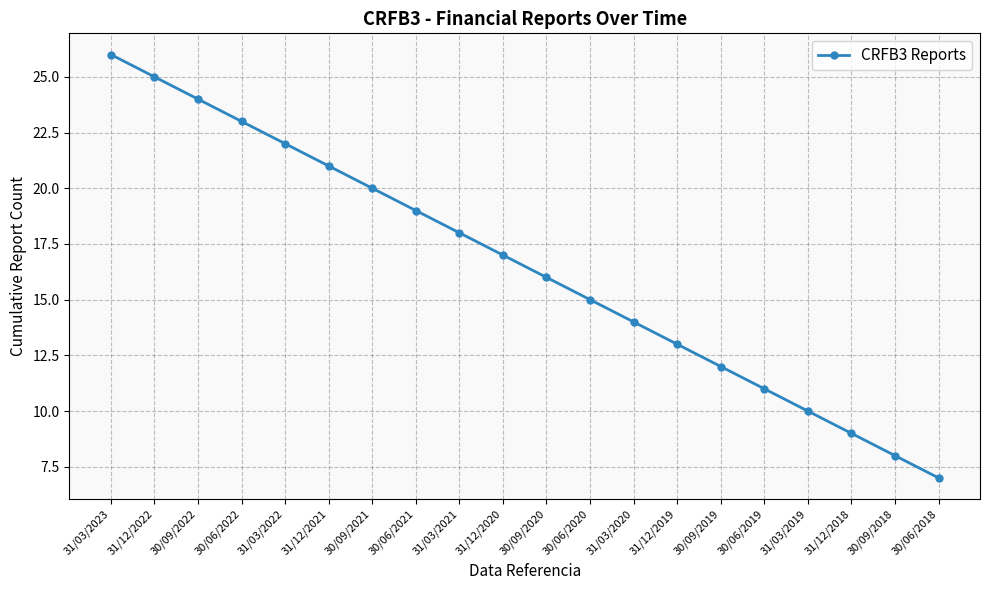

List the labels in order of value, smallest first.

30/06/2018, 30/09/2018, 31/12/2018, 31/03/2019, 30/06/2019, 30/09/2019, 31/12/2019, 31/03/2020, 30/06/2020, 30/09/2020, 31/12/2020, 31/03/2021, 30/06/2021, 30/09/2021, 31/12/2021, 31/03/2022, 30/06/2022, 30/09/2022, 31/12/2022, 31/03/2023